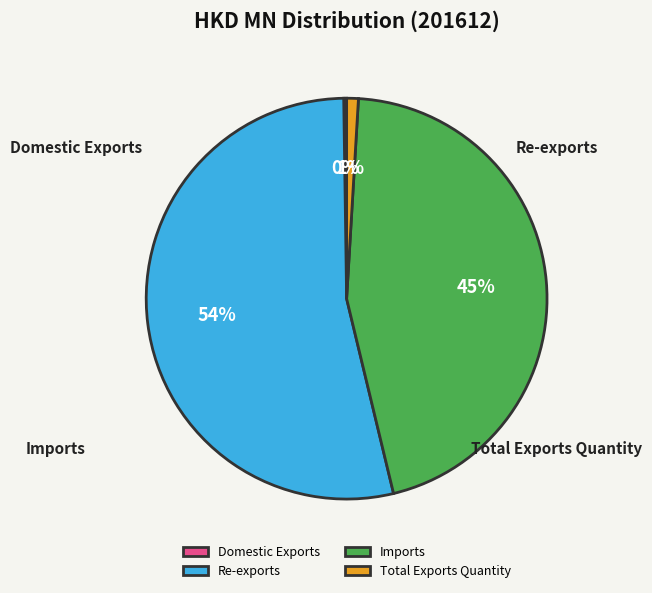

What is the change in value from Domestic Exports to Re-exports?

+120597.9